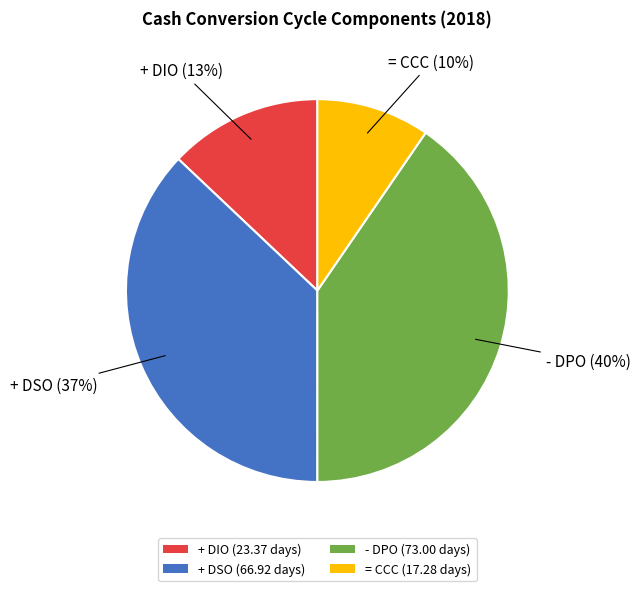

Is it true that + DSO is 31% of the pie?

False